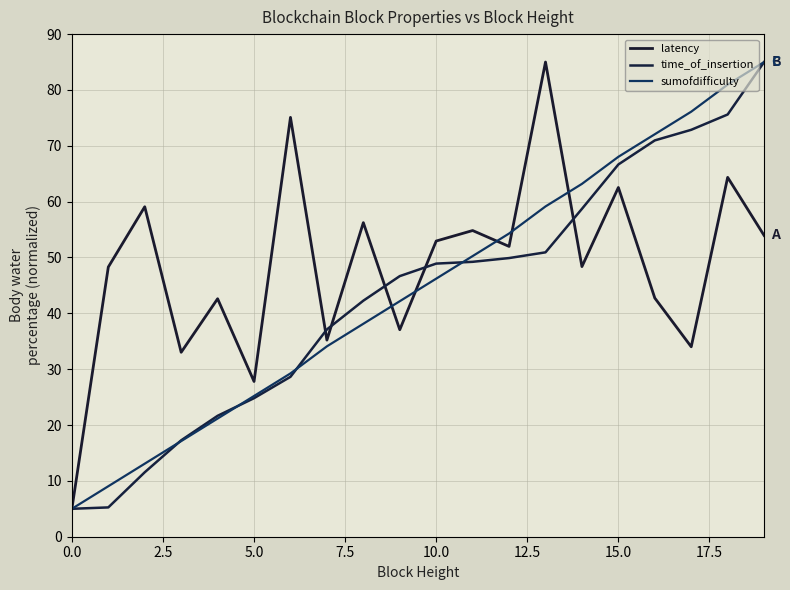

What is the sum of all latency values?

970.1